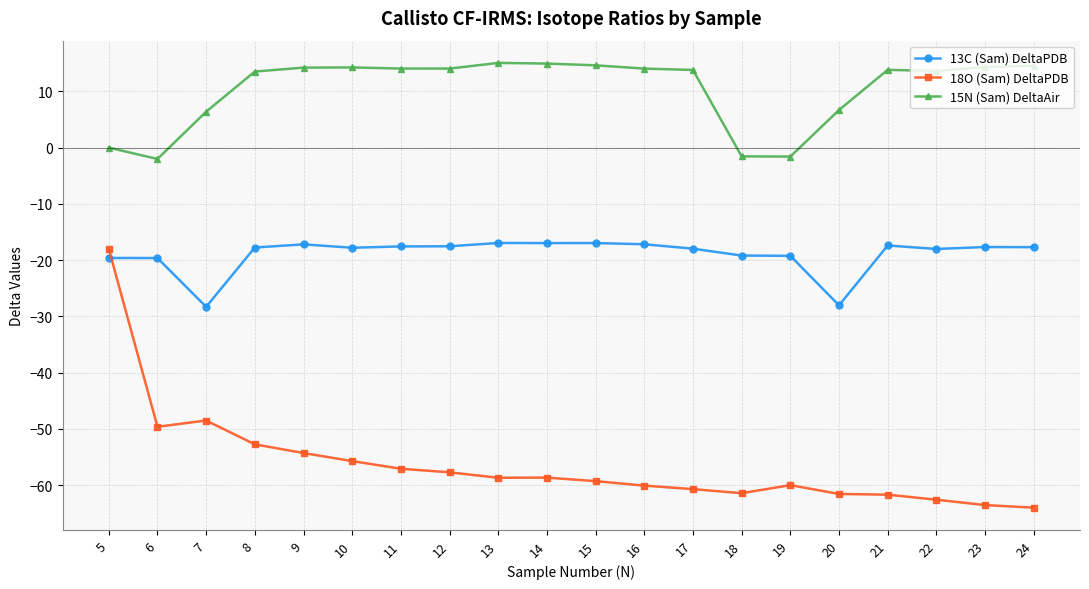

What is the greatest value displayed?

15.1